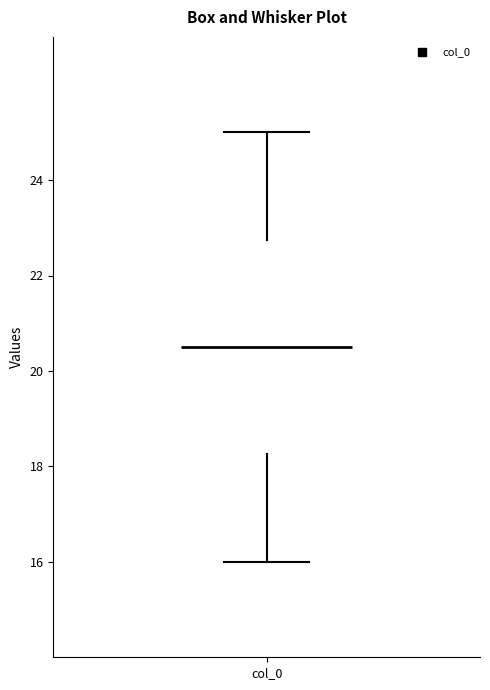

Transcribe this box plot: give where the median line is, the range the box spans, and where the two whiskers end, as read against the y-axis. The values are not printed on the chart, so give them approximately, as read against the axis.

median 20.6, box 18.2 to 22.8, whiskers 16.0 to 25.0